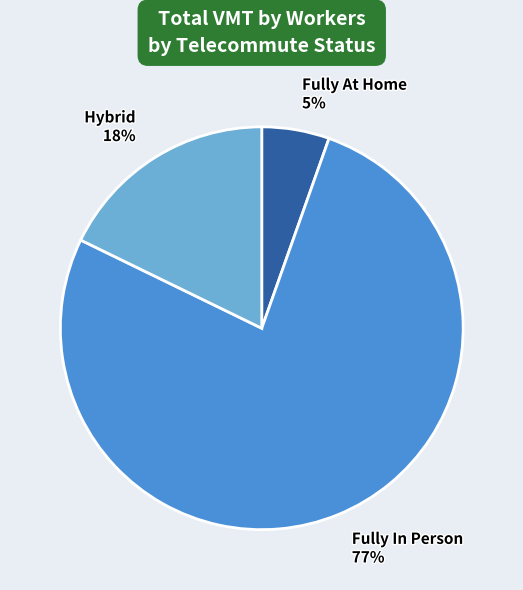

How many segments does this pie chart have?

3